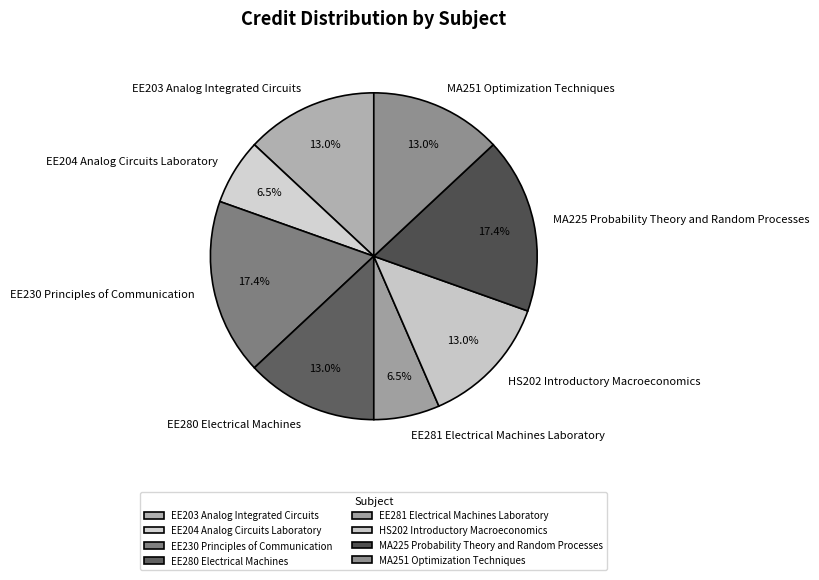

To the nearest percent, what is the average slice percentage?

12%